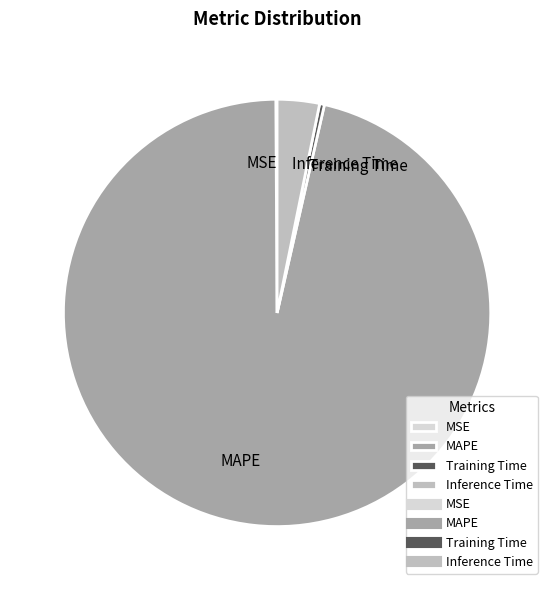

Between Inference Time and Training Time, which is larger?

Inference Time